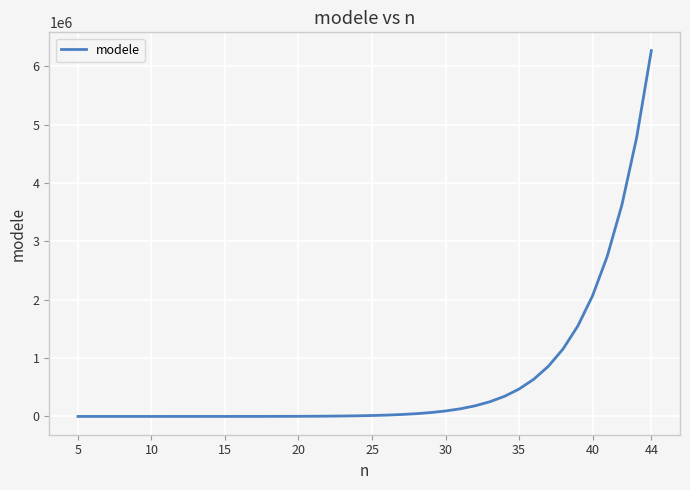

What is the difference between the maximum and minimum values?

6266029.1